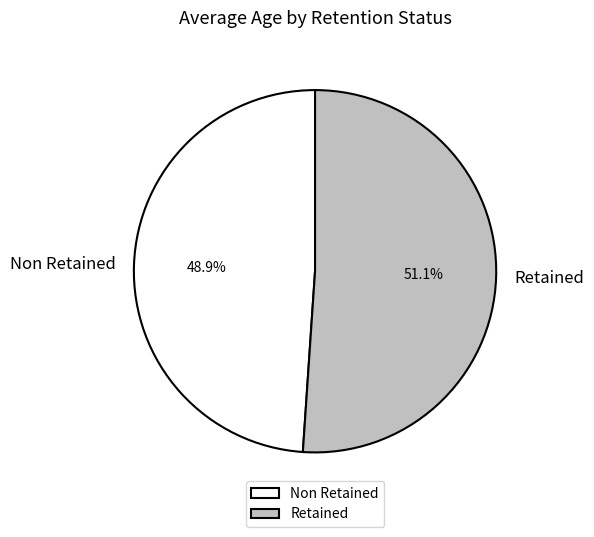

What portion of the pie excludes Non Retained?

51.1%